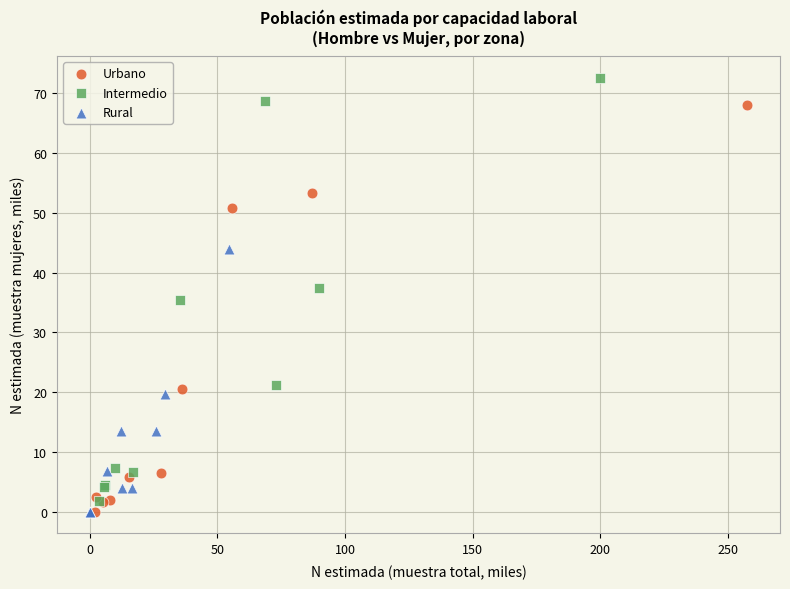

What are all the series names shown in the legend?

Urbano, Intermedio, Rural